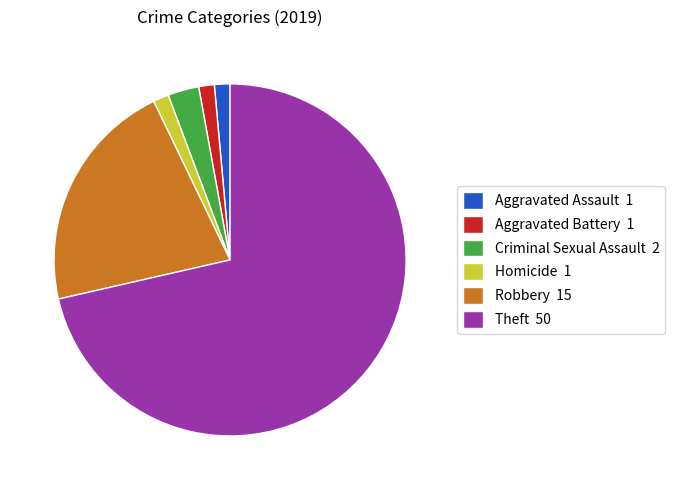

What is the largest slice in the pie chart?

Theft 50